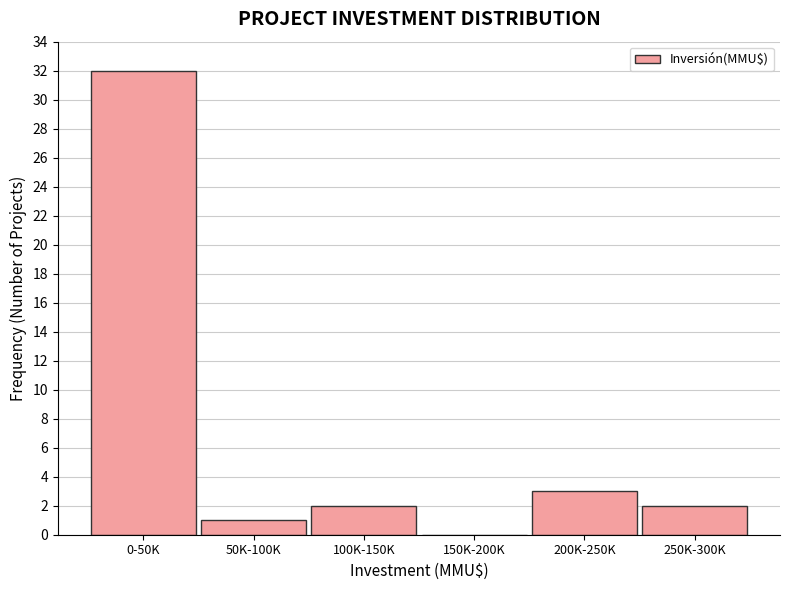

Reading left to right, extract all data points from this chart.

0-50K=32	50K-100K=1	100K-150K=2	150K-200K=0	200K-250K=3	250K-300K=2